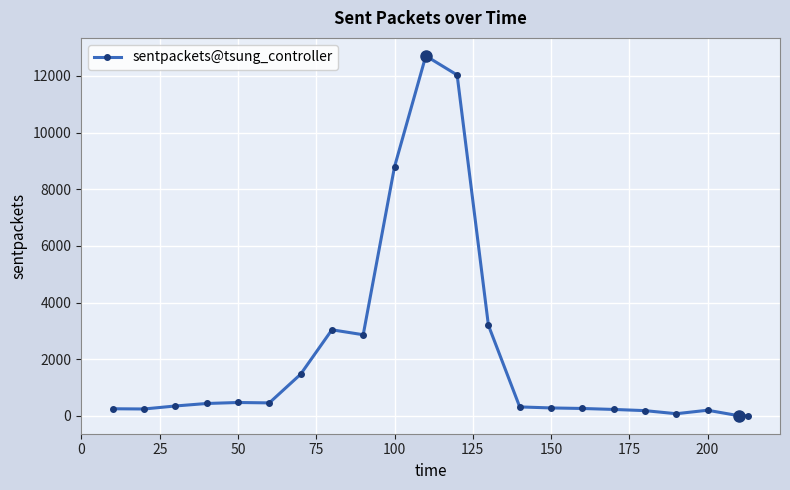

True or false: there are more than 2 points higher than both neighbors.

True